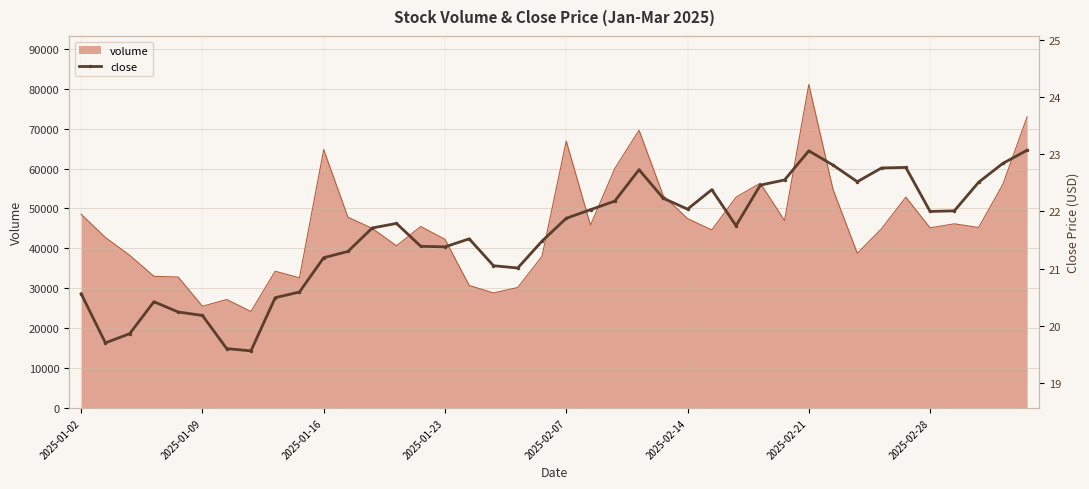

Does the chart have visible grid lines?

Yes